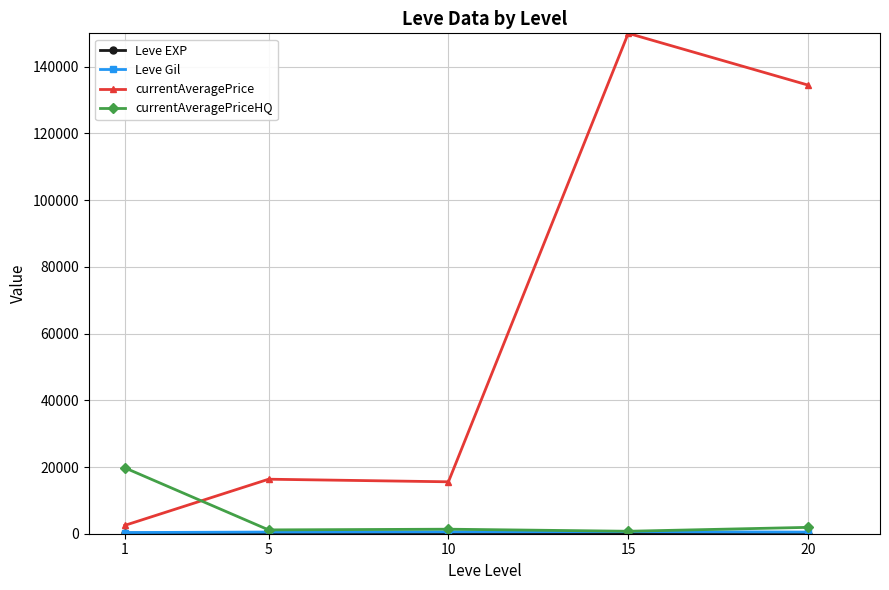

Which series has the largest total across all categories?

currentAveragePrice